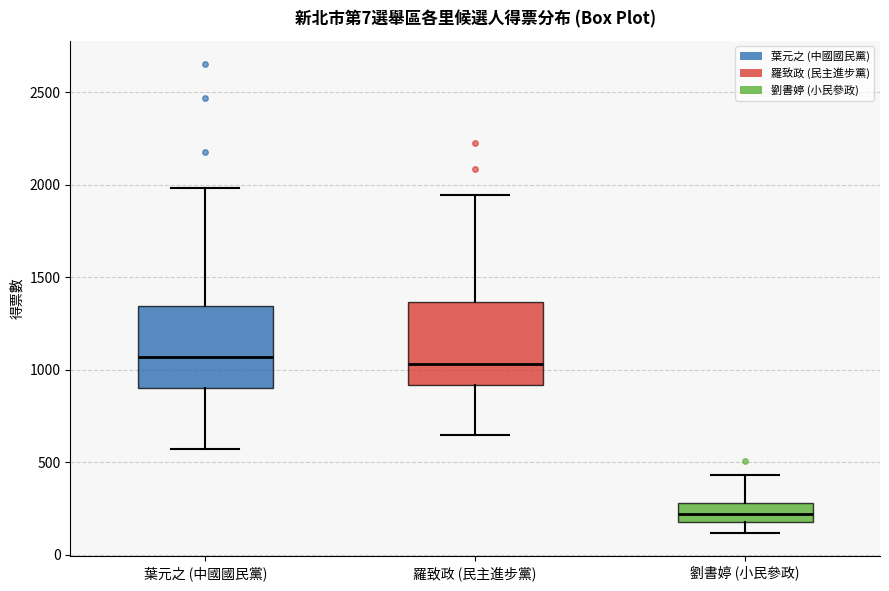

Where is the upper edge of the box for 葉元之 (中國國民黨) on the y-axis? The values are not printed on the chart, so give them approximately, as read against the axis.

1350